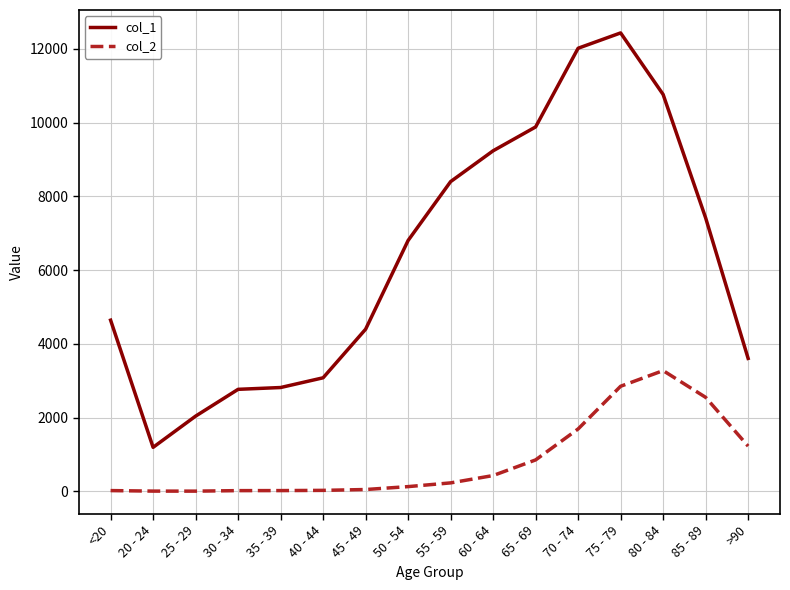

Which series has the largest total across all categories?

col_1